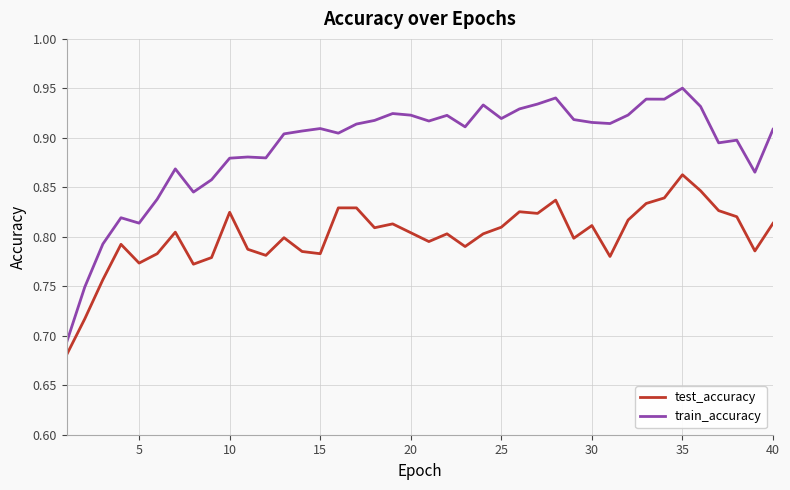

True or false: train_accuracy and test_accuracy intersect in this chart.

False